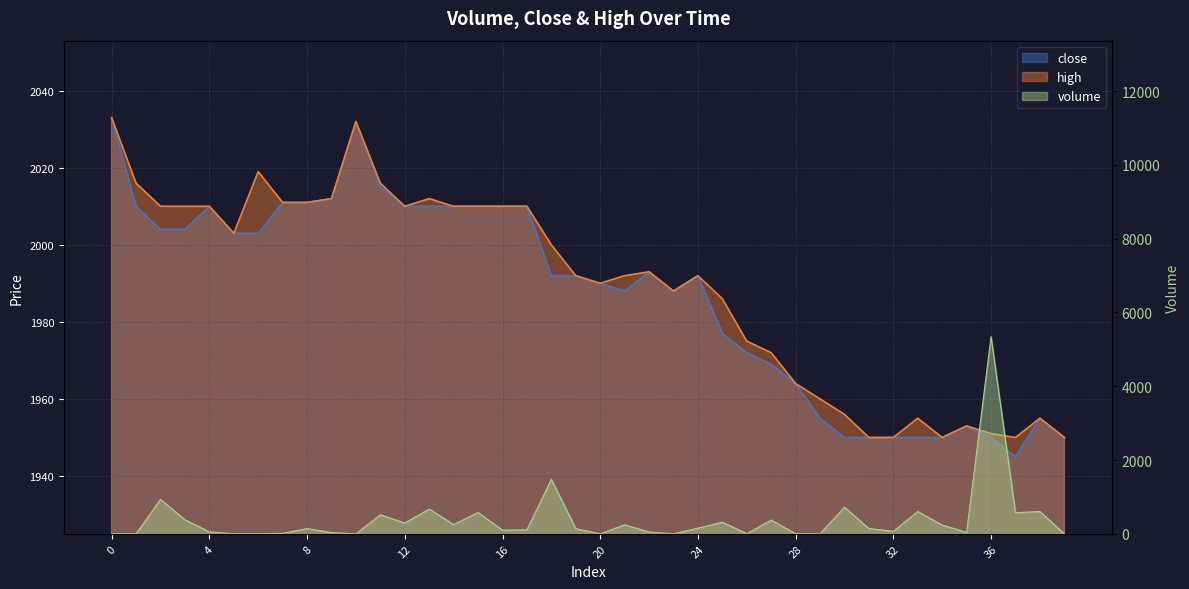

What are all the series names shown in the legend?

volume, close, high